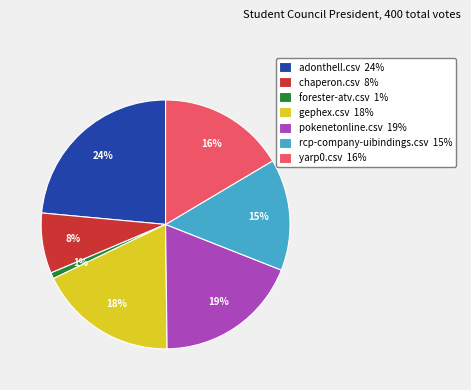

True or false: chaperon.csv 8% accounts for 8% of the total.

True